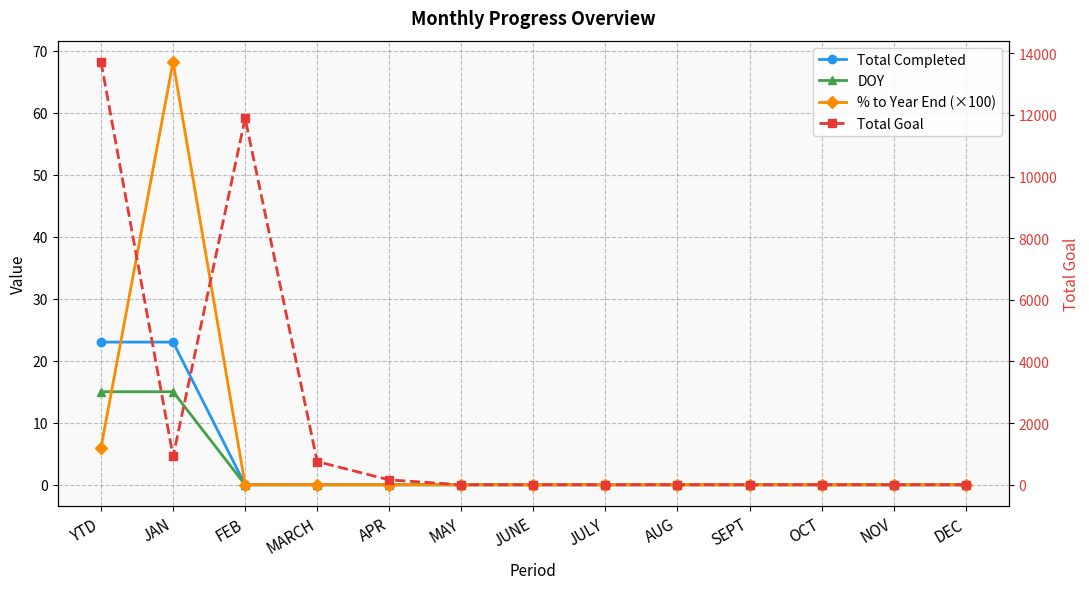

What position from the left is JULY?

8